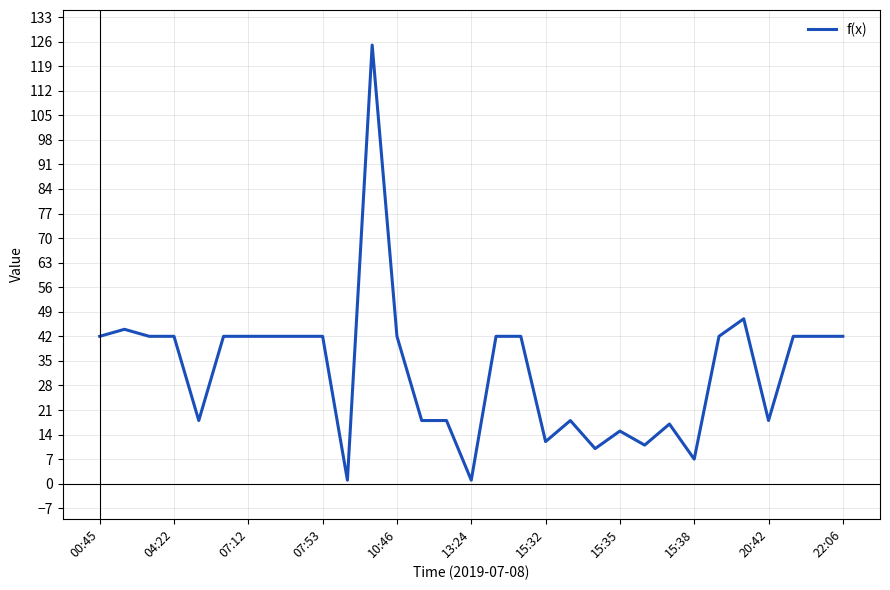

Reading left to right, list all the values displayed in this chart.

42	44	42	42	18	42	42	42	42	42	1	125	42	18	18	1	42	42	12	18	10	15	11	17	7	42	47	18	42	42	42